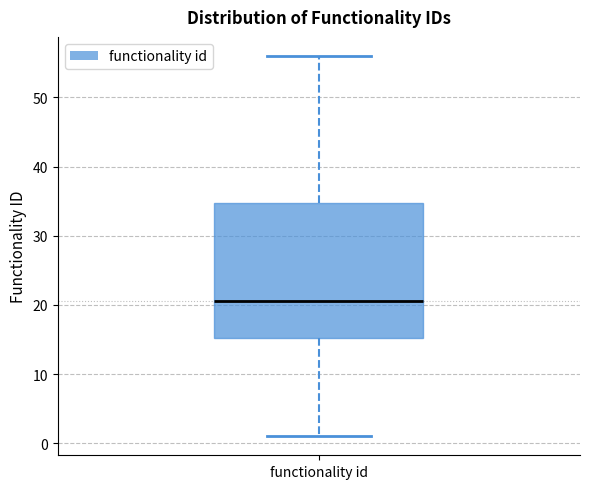

Transcribe this box plot: give where the median line is, the range the box spans, and where the two whiskers end, as read against the y-axis. The values are not printed on the chart, so give them approximately, as read against the axis.

median 21, box 15 to 35, whiskers 1 to 56